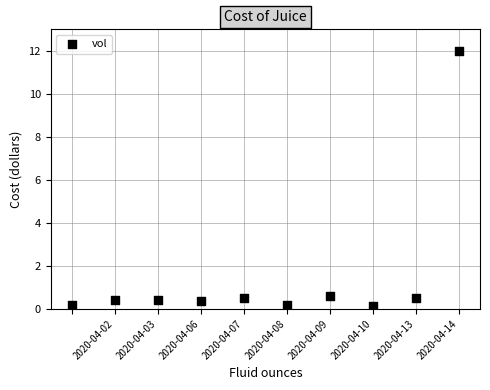

What is the range of Y values (max minus min)?

11.8